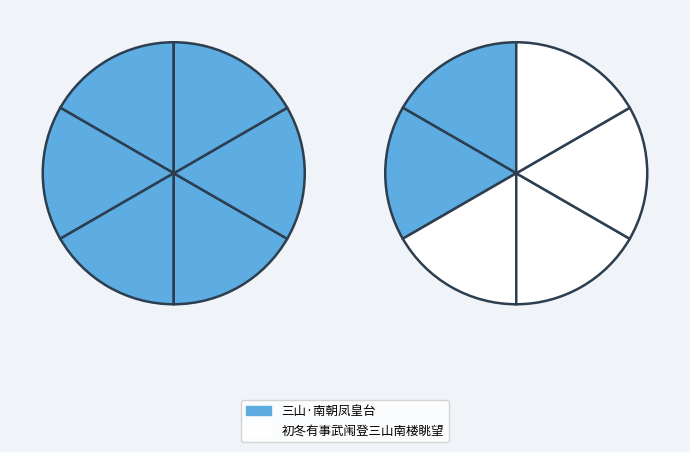

Which has a higher value, 初冬有事武闱登三山南楼眺望 or 三山·南朝凤皇台?

初冬有事武闱登三山南楼眺望